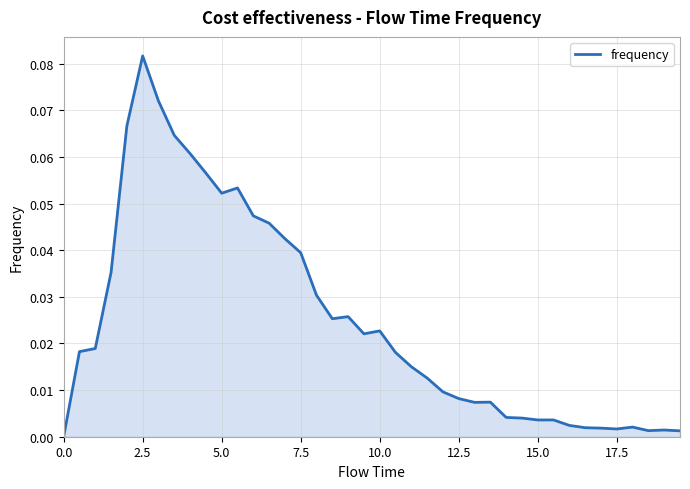

How many categories are shown in the chart?

40